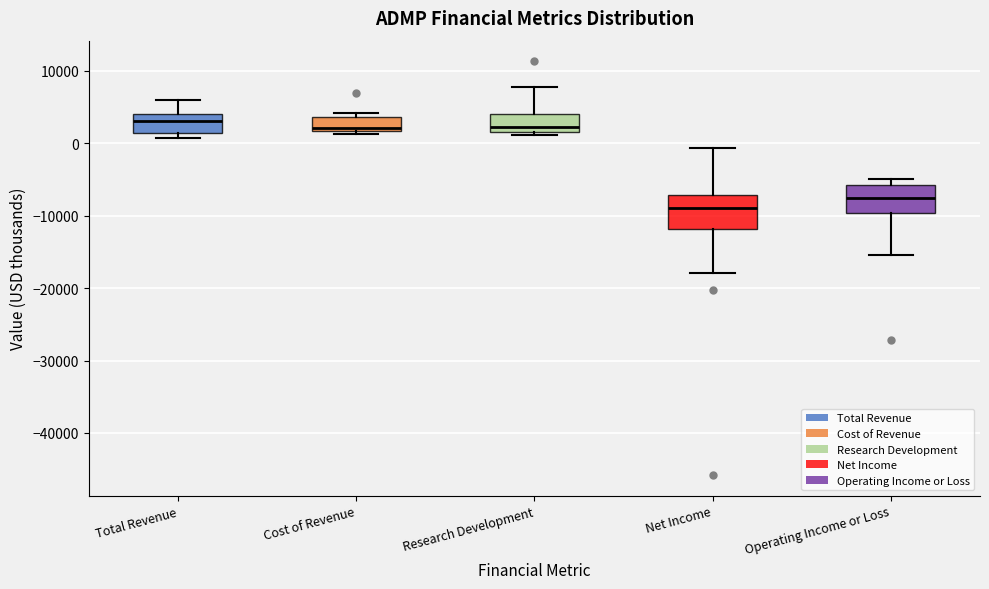

Reading left to right, transcribe this box plot: for each box, give where its median line is, the range the box spans, and where its two whiskers end, as read against the y-axis. The values are not printed on the chart, so give them approximately, as read against the axis.

Total Revenue: median 3000, box 1000 to 4000, whiskers 1000 (just below the box's lower edge) to 6000
Cost of Revenue: median 2000 (just above the box's lower edge), box 2000 to 4000, whiskers 1000 to 4000 (just above the box's upper edge)
Research Development: median 2000 (just above the box's lower edge), box 2000 to 4000, whiskers 1000 to 8000
Net Income: median -9000, box -12000 to -7000, whiskers -18000 to -1000
Operating Income or Loss: median -8000, box -10000 to -6000, whiskers -15000 to -5000